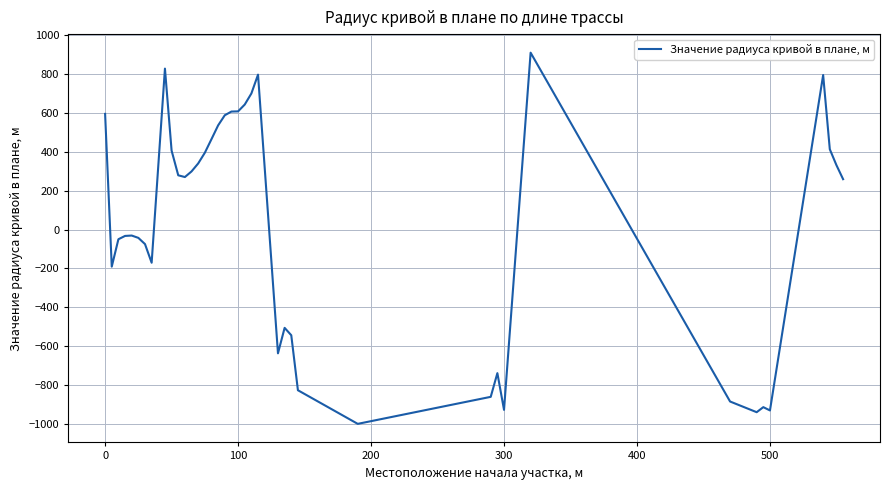

What is the minimum value shown in the chart?

-1000